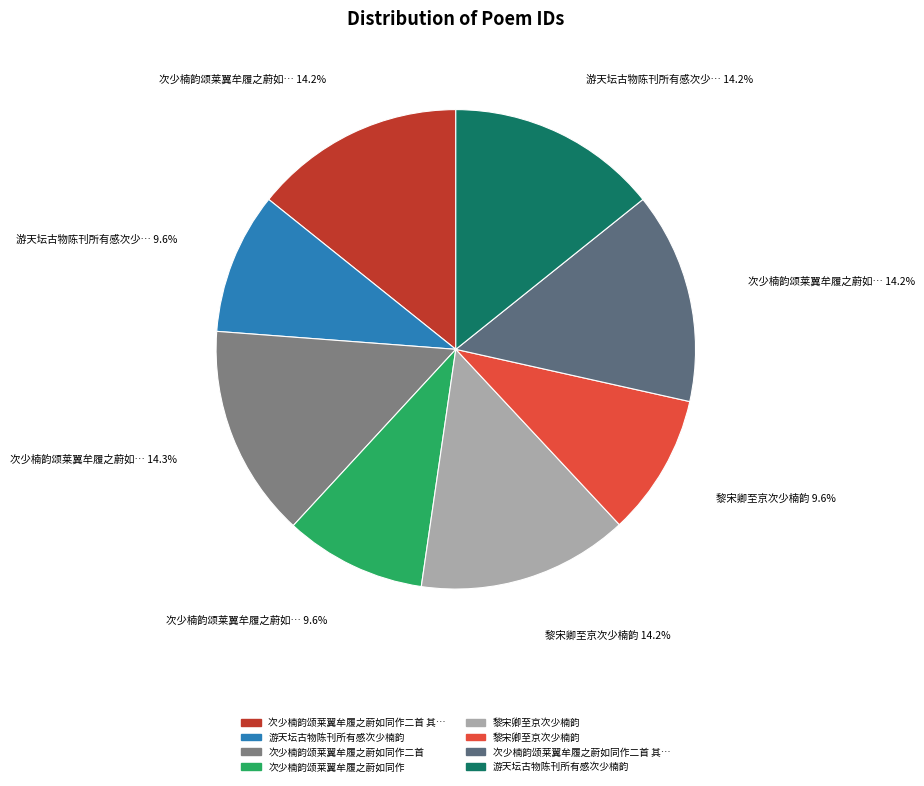

Count the number of slices in the pie.

8